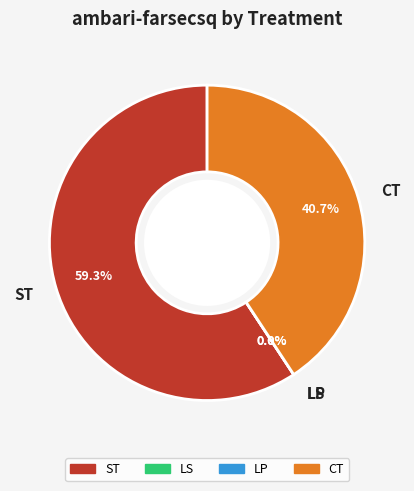

Which has a higher value, LP or CT?

CT